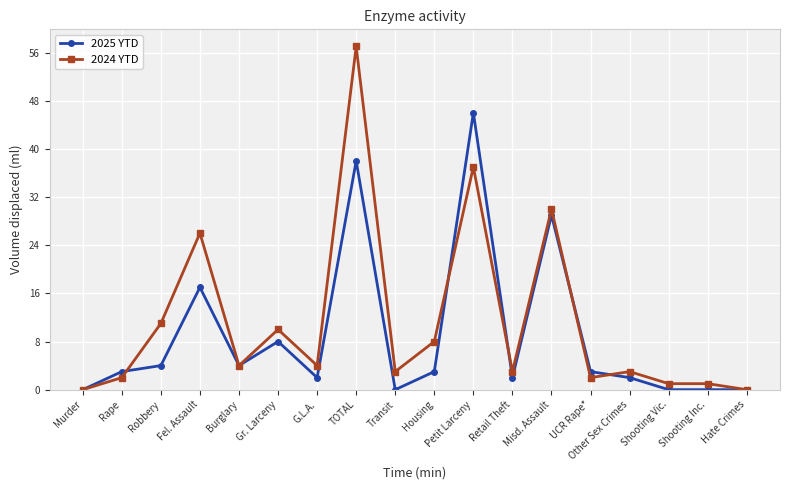

What is the sum of all 2025 YTD values?

161